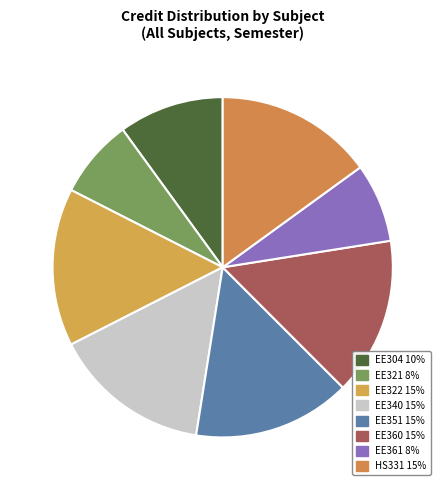

Count the number of slices in the pie.

8